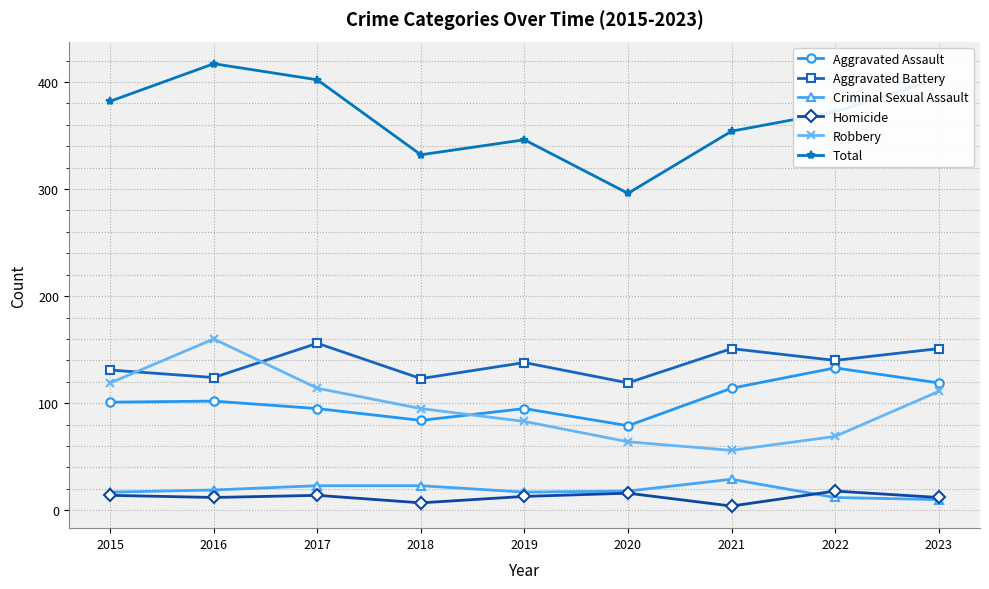

What is the spread (max minus min) of values at 2022?

360